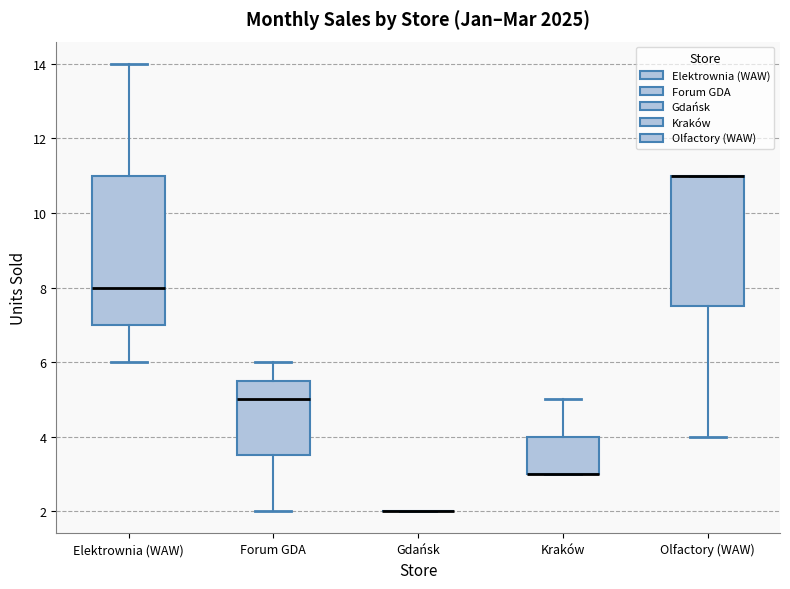

Reading left to right, read every box against the y-axis: the position of its median line, the range the box covers, and the ends of its whiskers. The values are not printed on the chart, so give them approximately, as read against the axis.

Elektrownia (WAW): median 8.0, box 7.0 to 11.0, whiskers 6.0 to 14.0
Forum GDA: median 5.0, box 3.6 to 5.6, whiskers 2.0 to 6.0
Gdańsk: box collapsed to a line at 2.0, whiskers 2.0 to 2.0
Kraków: median 3.0 (drawn on the box's lower edge), box 3.0 to 4.0, whiskers 3.0 to 5.0
Olfactory (WAW): median 11.0 (drawn on the box's upper edge), box 7.6 to 11.0, whiskers 4.0 to 11.0